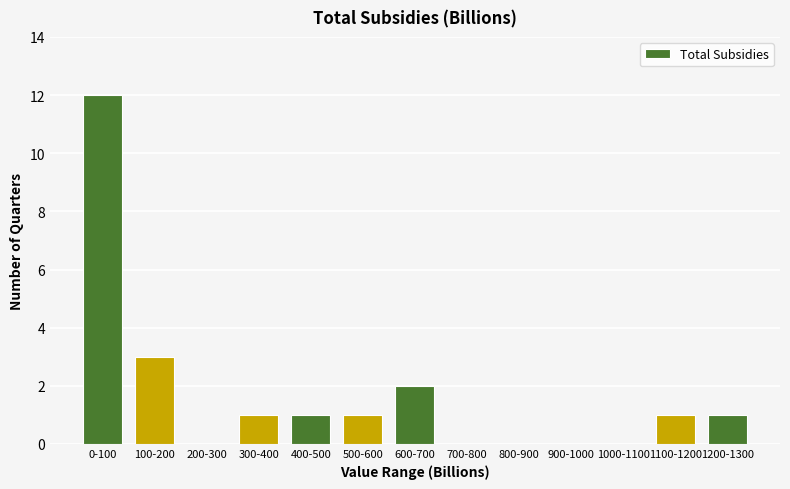

Reading left to right, what are all the values shown in this chart?

0-100=12	100-200=3	200-300=0	300-400=1	400-500=1	500-600=1	600-700=2	700-800=0	800-900=0	900-1000=0	1000-1100=0	1100-1200=1	1200-1300=1